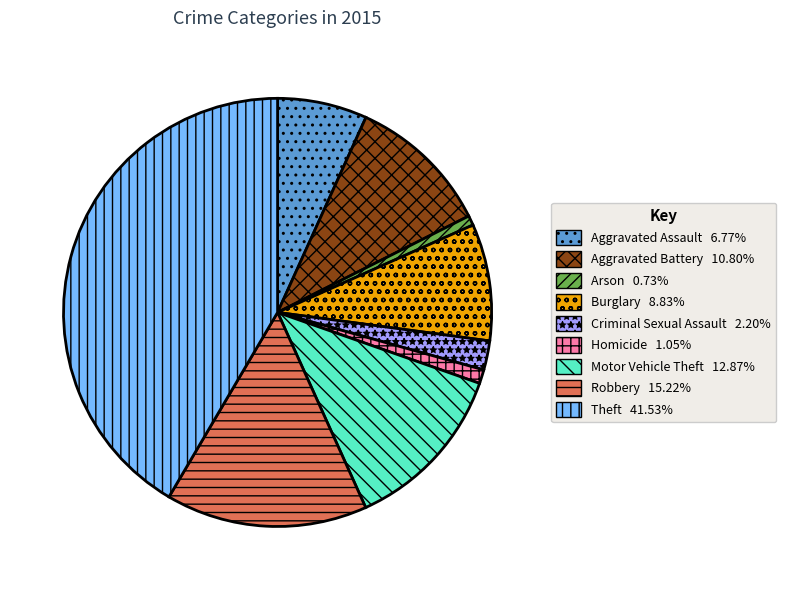

How many slices are in this pie chart?

9